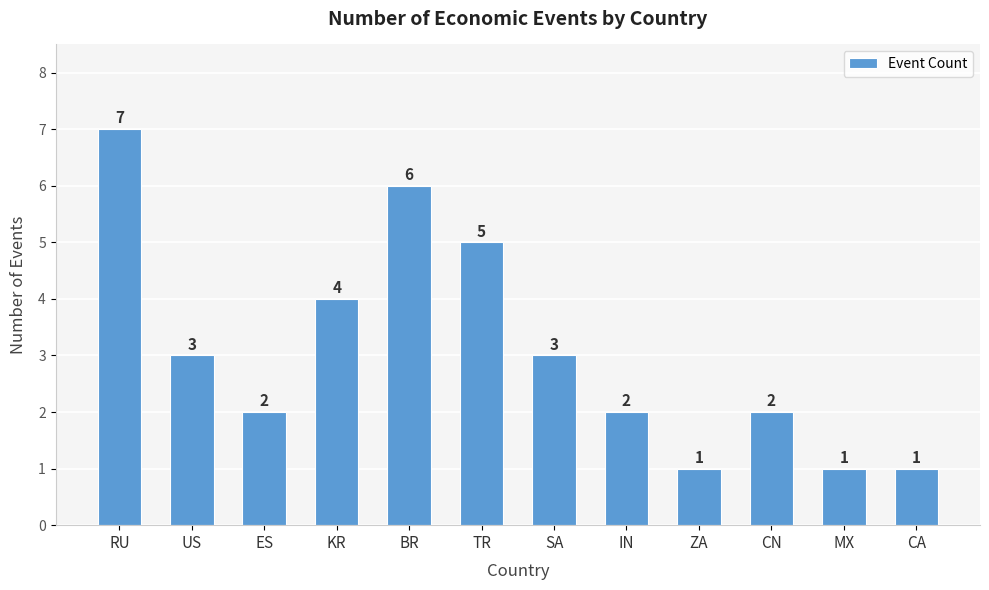

At which category does the chart reach its peak across all series?

RU